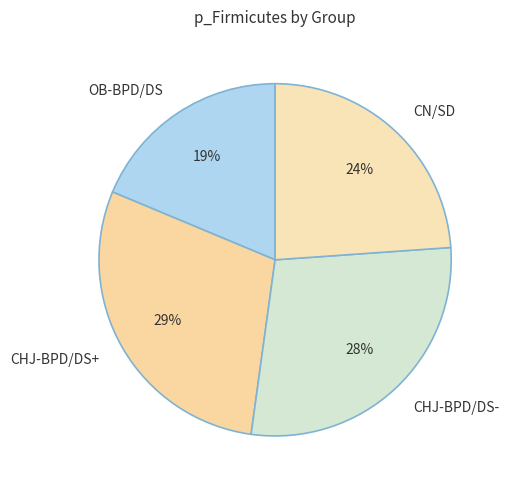

Is the sum of CHJ-BPD/DS- and CN/SD greater than half?

Yes